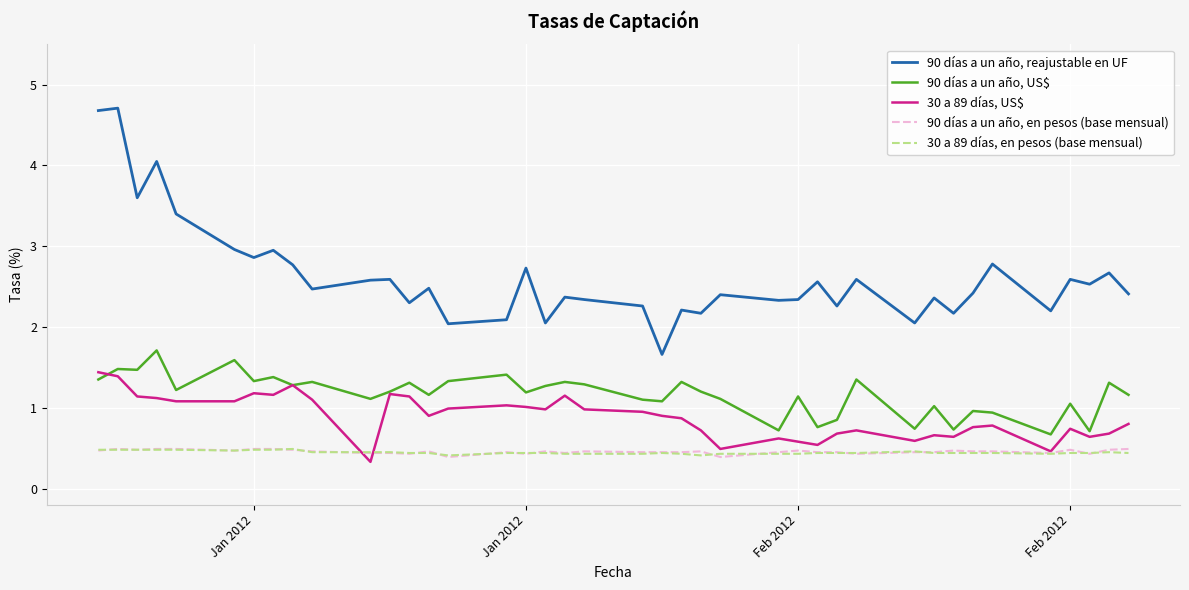

Which series has the largest total across all categories?

90 días a un año, reajustable en UF